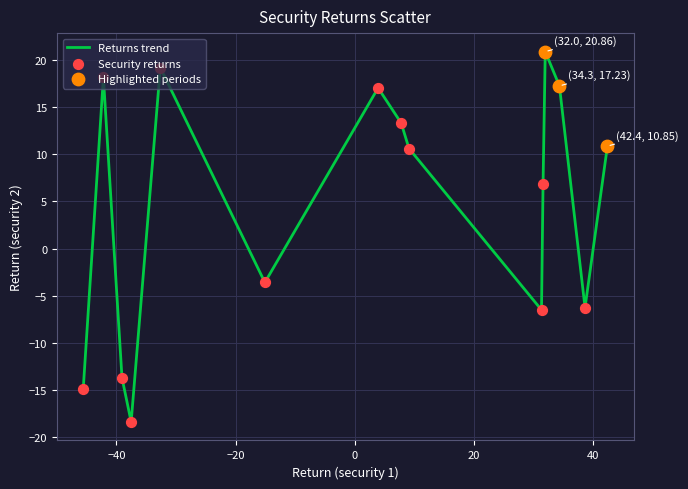

What is the maximum value shown in the chart?

20.9